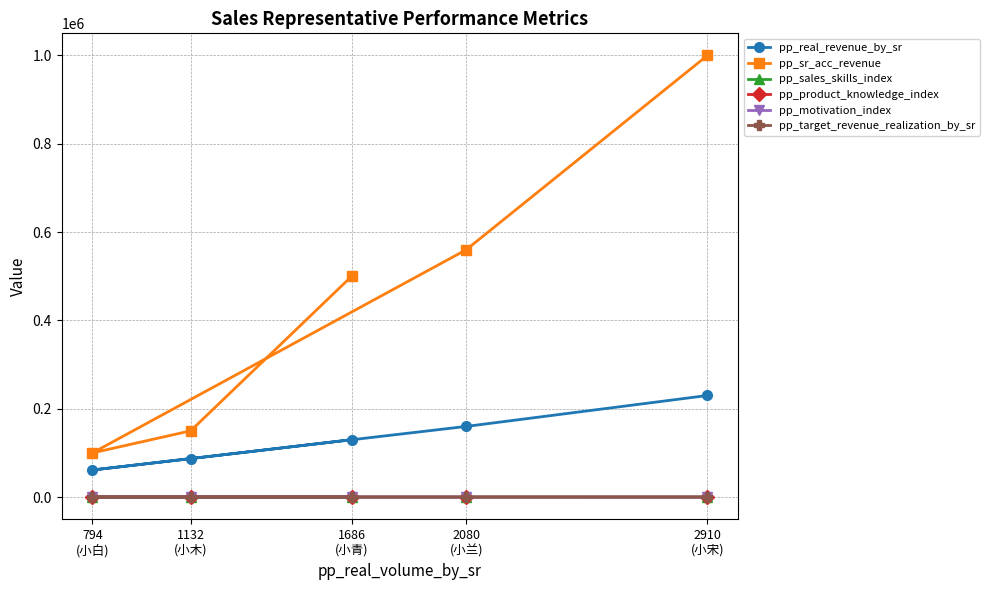

True or false: pp_sr_acc_revenue and pp_motivation_index cross at least once.

False